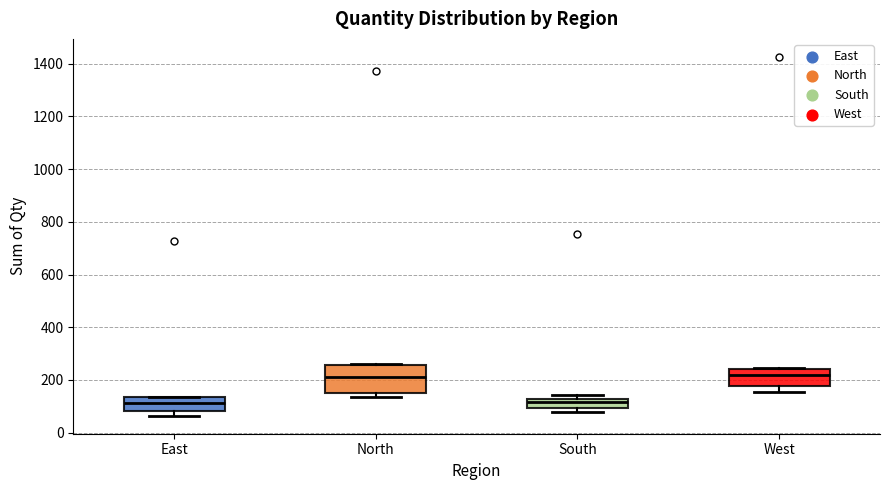

Reading left to right, transcribe this box plot: for each box, give where its median line is, the range the box spans, and where its two whiskers end, as read against the y-axis. The values are not printed on the chart, so give them approximately, as read against the axis.

East: median 120, box 80 to 140, whiskers 60 to 140
North: median 220, box 160 to 260, whiskers 140 to 260
South: median 120 (inside the box), box 100 to 120, whiskers 80 to 140
West: median 220, box 180 to 240, whiskers 160 to 240